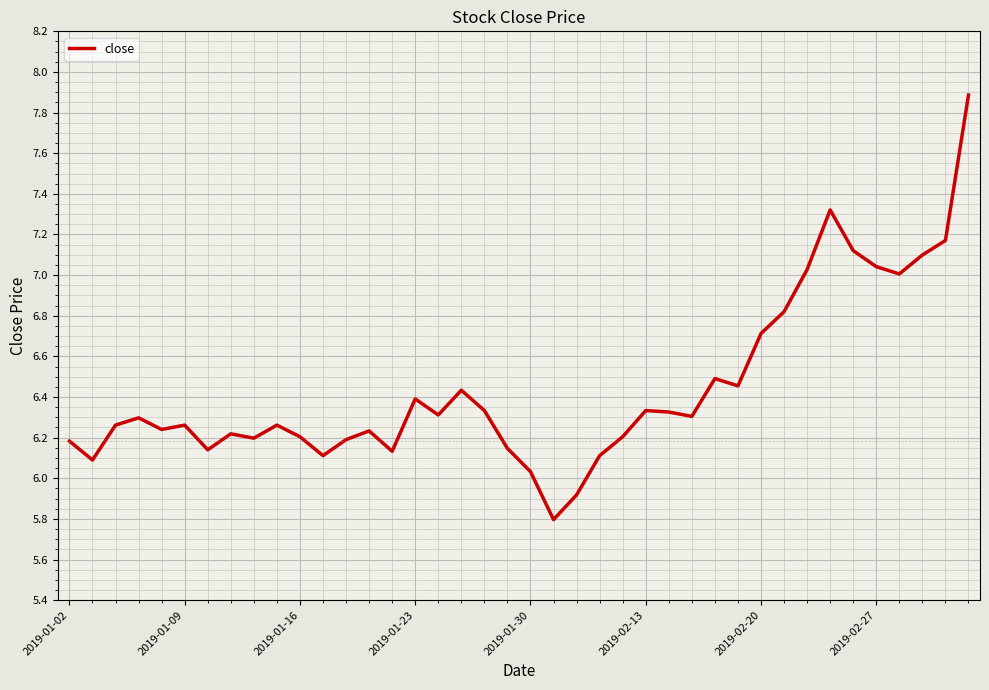

What is the greatest value displayed?

7.9